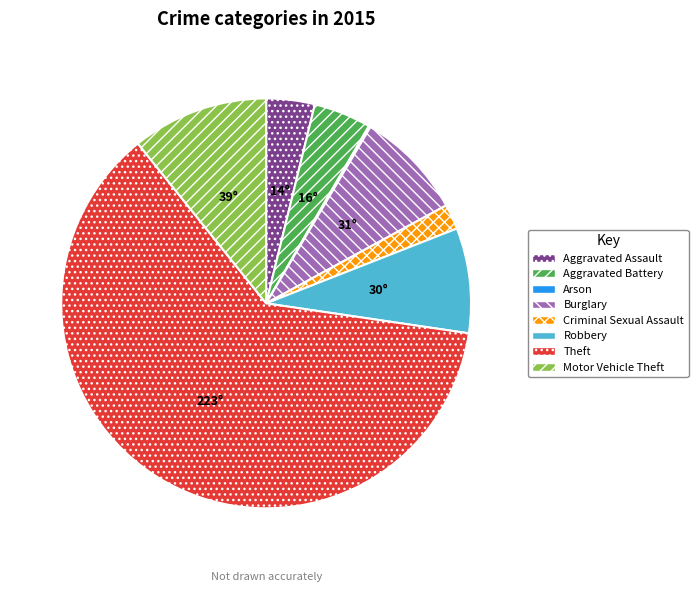

Is it true that Theft is 51% of the pie?

False